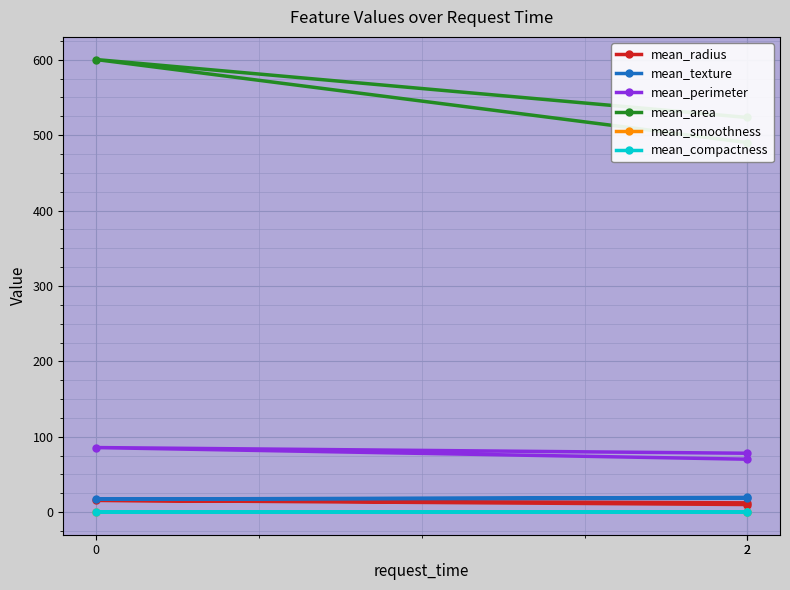

How many lines are shown in the chart?

6